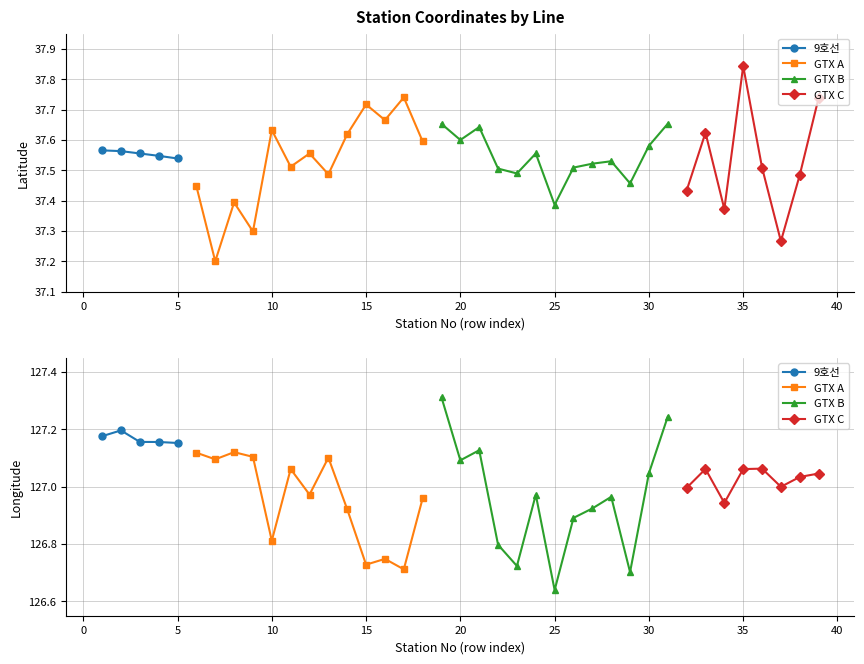

Is the value of lon at 8 greater than the value of lat at 18?

Yes